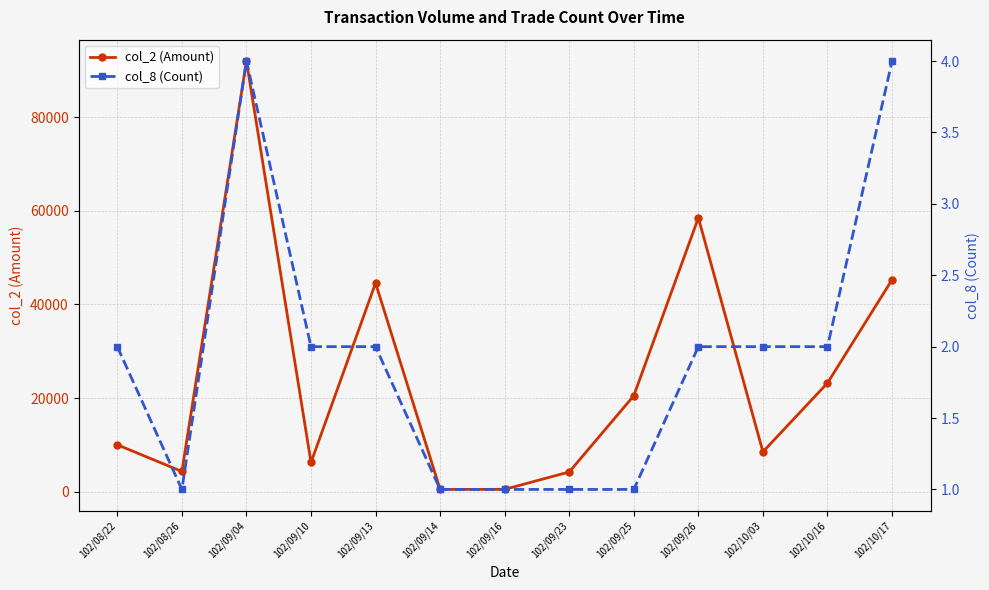

What is the label of the 10th point from the left?

102/09/26